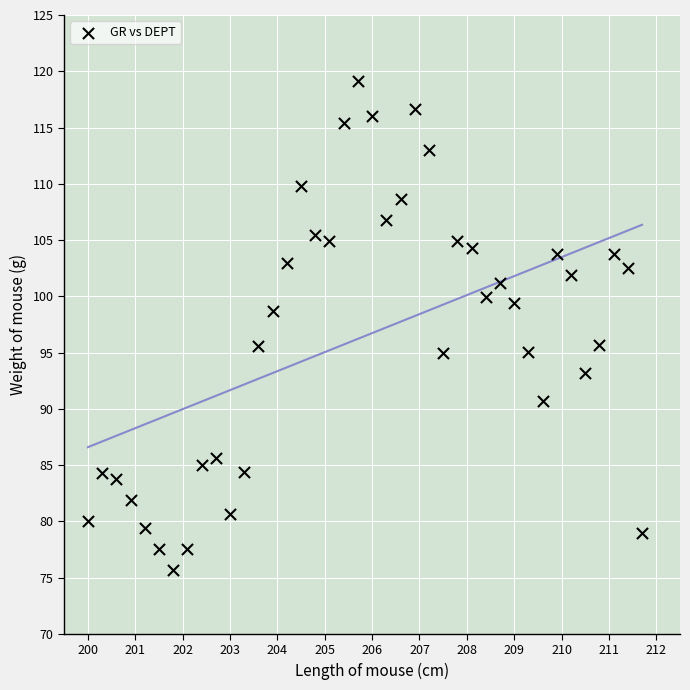

What is the range of X values (max minus min)?

11.7